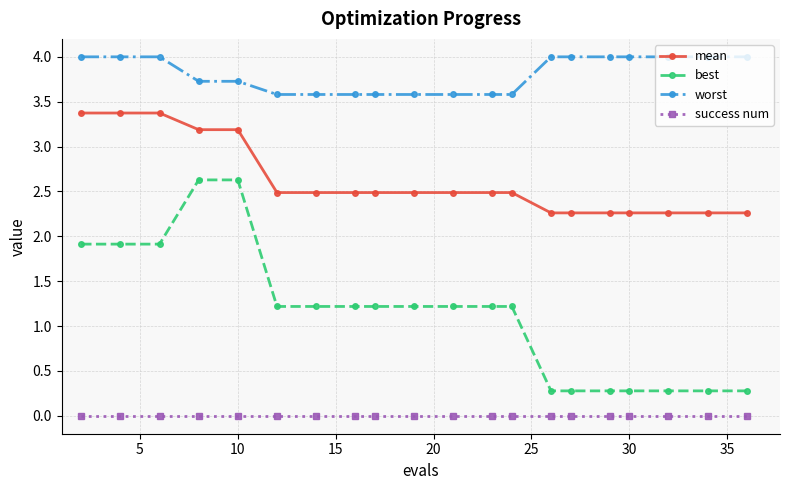

What is the maximum value shown in the chart?

4.0